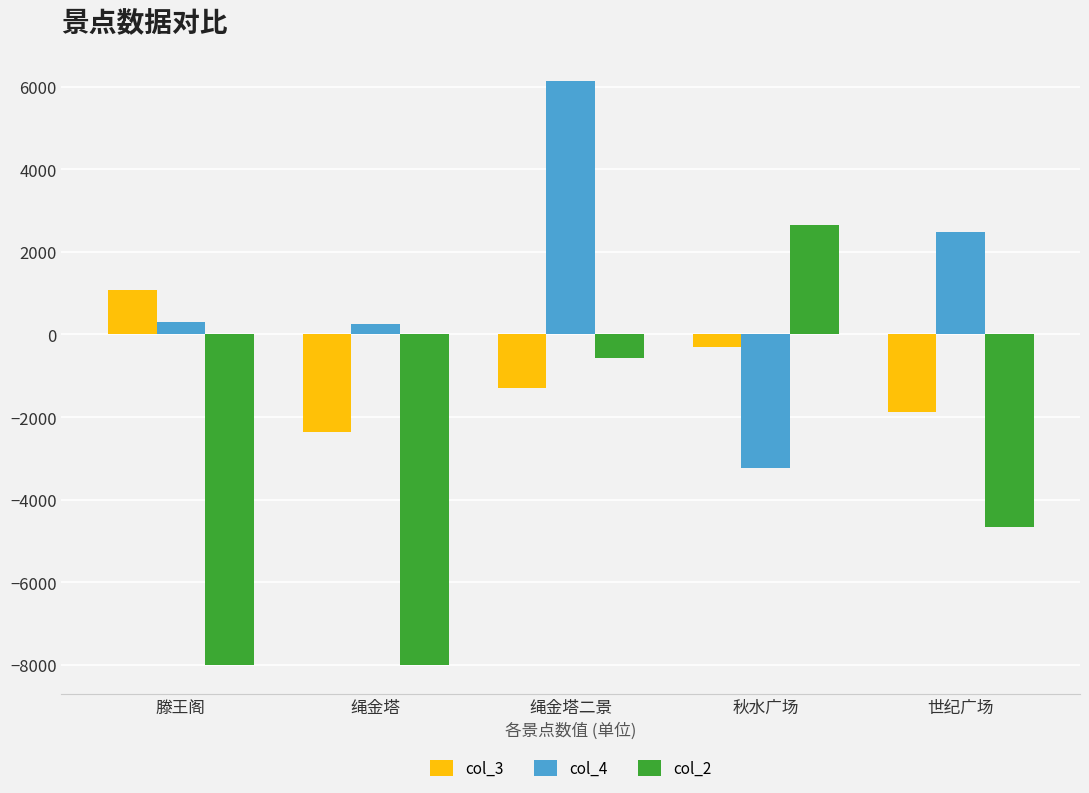

What is the spread (max minus min) of values at 秋水广场?

5889.8